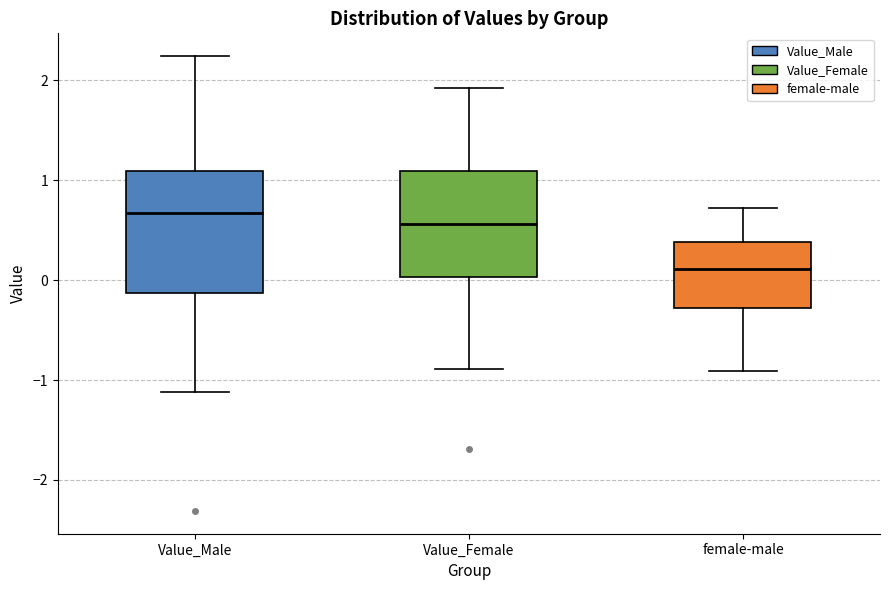

Reading left to right, read every box against the y-axis: the position of its median line, the range the box covers, and the ends of its whiskers. The values are not printed on the chart, so give them approximately, as read against the axis.

Value_Male: median 0.7, box -0.1 to 1.1, whiskers -1.1 to 2.2
Value_Female: median 0.6, box 0.0 to 1.1, whiskers -0.9 to 1.9
female-male: median 0.1, box -0.3 to 0.4, whiskers -0.9 to 0.7